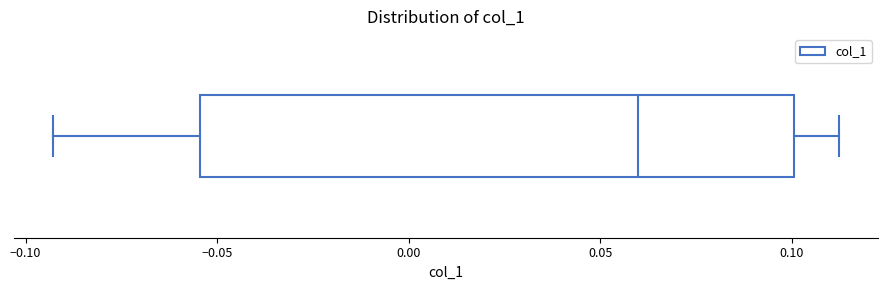

Read this box plot against the x-axis: the position of the median line, the range covered by the box, and the ends of both whiskers. The values are not printed on the chart, so give them approximately, as read against the axis.

median 0.060, box -0.055 to 0.100, whiskers -0.095 to 0.110